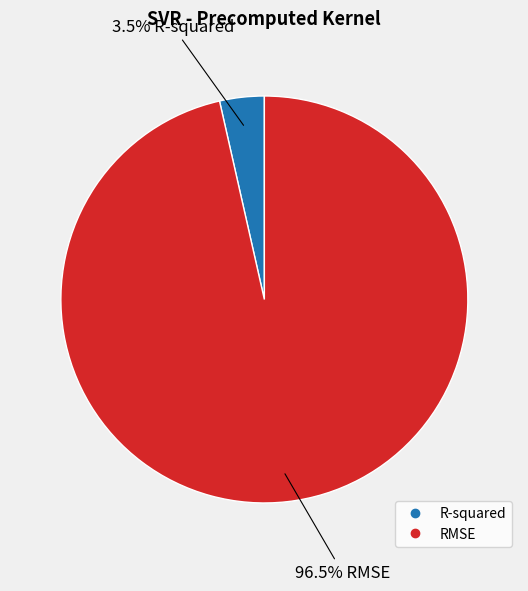

Rank the categories by value from lowest to highest.

R-squared, RMSE